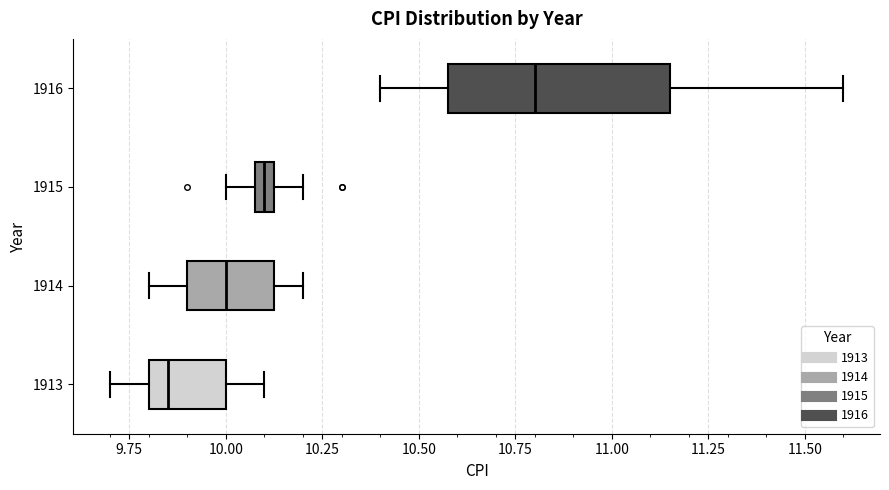

Where is the left edge of the box at y = 1915 on the x-axis? The values are not printed on the chart, so give them approximately, as read against the axis.

10.10